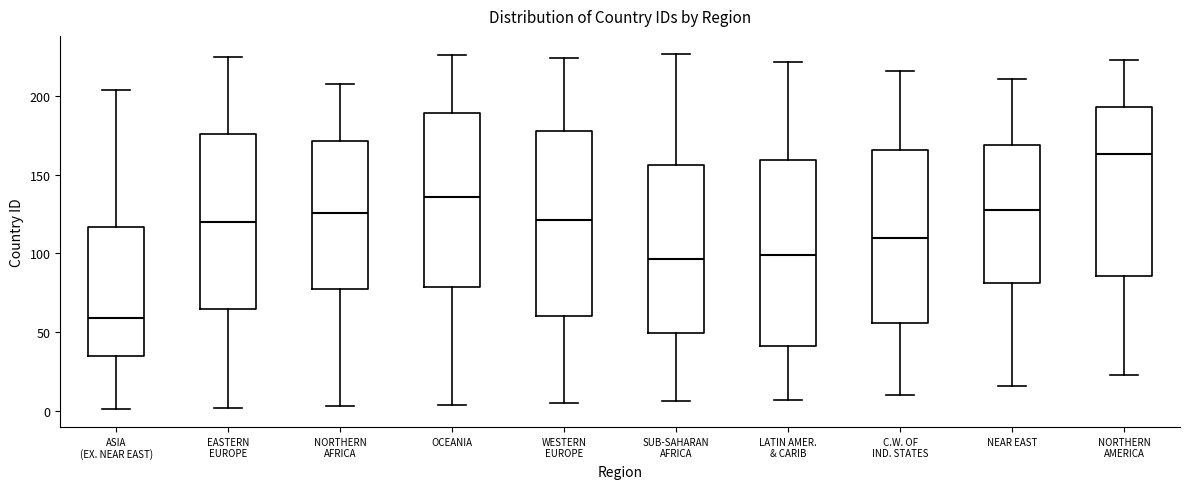

Reading left to right, transcribe this box plot: for each box, give where its median line is, the range the box spans, and where its two whiskers end, as read against the y-axis. The values are not printed on the chart, so give them approximately, as read against the axis.

ASIA (EX. NEAR EAST): median 60, box 35 to 115, whiskers 0 to 205
EASTERN EUROPE: median 120, box 65 to 175, whiskers 0 to 225
NORTHERN AFRICA: median 125, box 80 to 170, whiskers 5 to 210
OCEANIA: median 135, box 80 to 190, whiskers 5 to 225
WESTERN EUROPE: median 120, box 60 to 180, whiskers 5 to 225
SUB-SAHARAN AFRICA: median 95, box 50 to 155, whiskers 5 to 225
LATIN AMER. & CARIB: median 100, box 40 to 160, whiskers 5 to 220
C.W. OF IND. STATES: median 110, box 55 to 165, whiskers 10 to 215
NEAR EAST: median 130, box 80 to 170, whiskers 15 to 210
NORTHERN AMERICA: median 165, box 85 to 195, whiskers 25 to 225